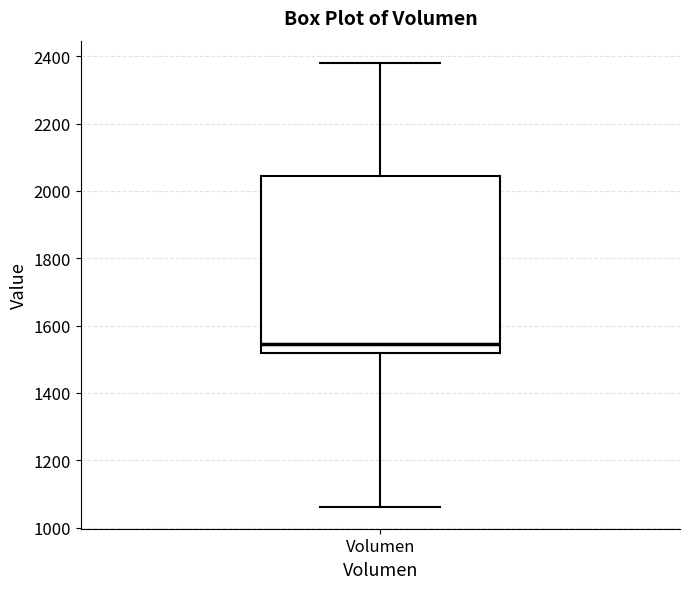

Transcribe this box plot: give where the median line is, the range the box spans, and where the two whiskers end, as read against the y-axis. The values are not printed on the chart, so give them approximately, as read against the axis.

median 1540, box 1520 to 2040, whiskers 1060 to 2380